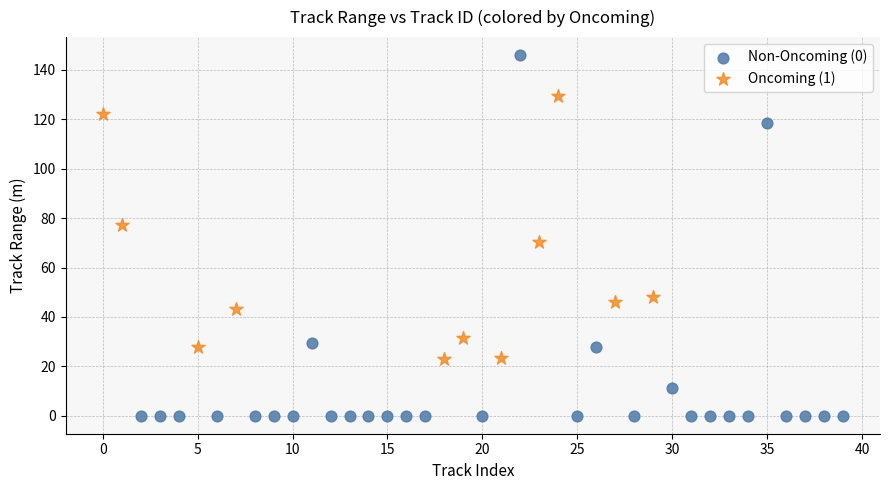

Which series reaches the minimum Y coordinate?

Non-Oncoming (0)